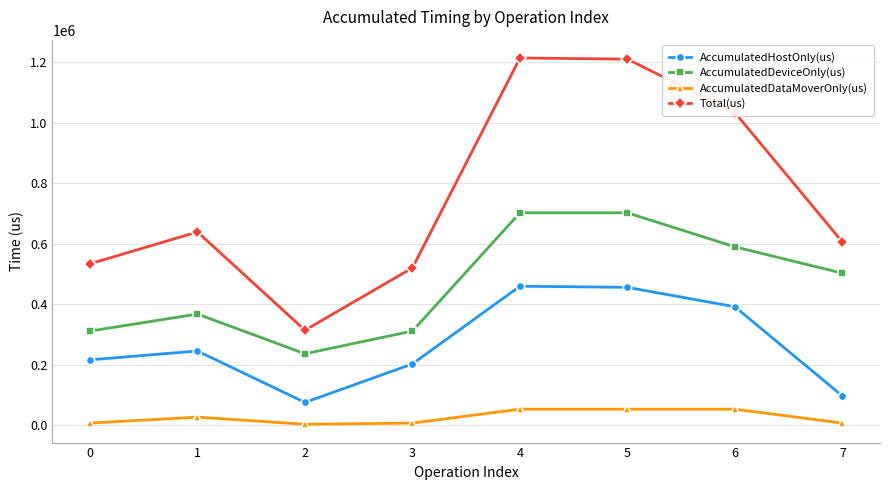

What is the approximate value of AccumulatedDataMoverOnly(us) at 4?

52671.1